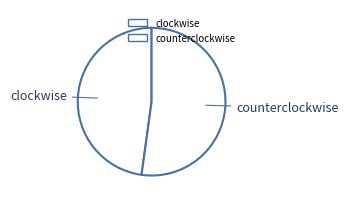

How many slices are in this pie chart?

2